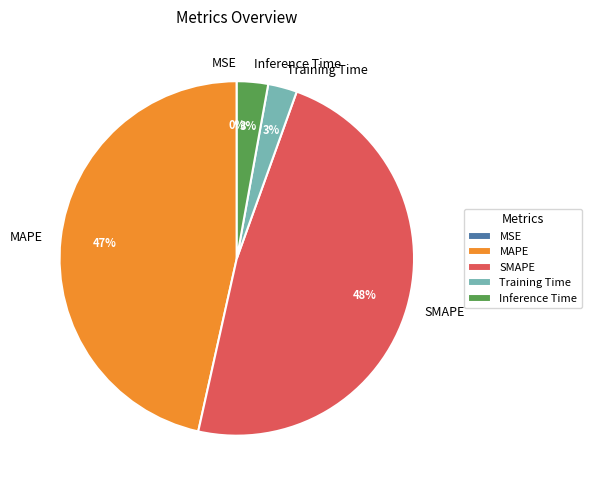

True or false: SMAPE accounts for 48% of the total.

True